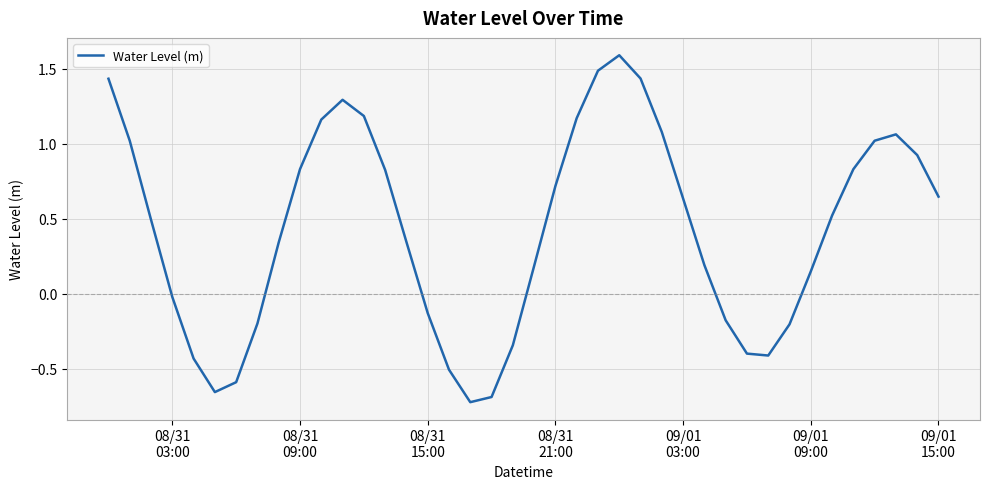

What is the greatest value displayed?

1.6